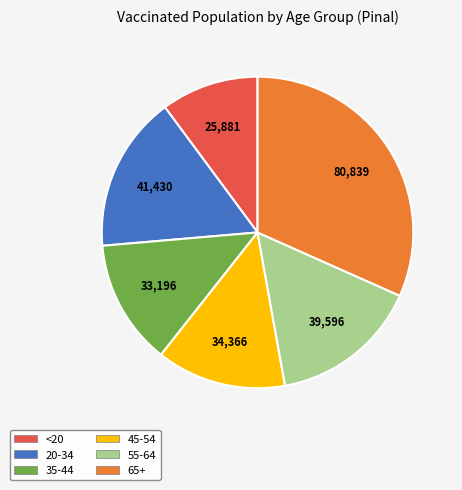

Is there a majority slice in this chart?

No